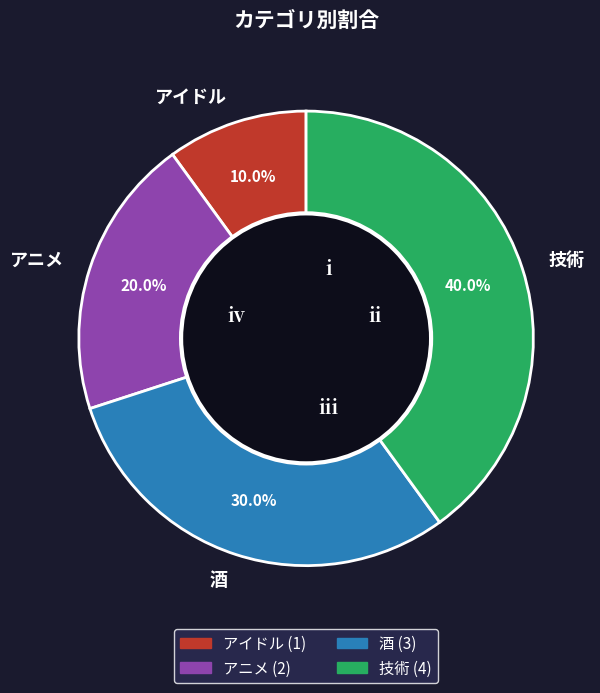

What is the ratio of the value at アニメ to the value at アイドル?

2.0